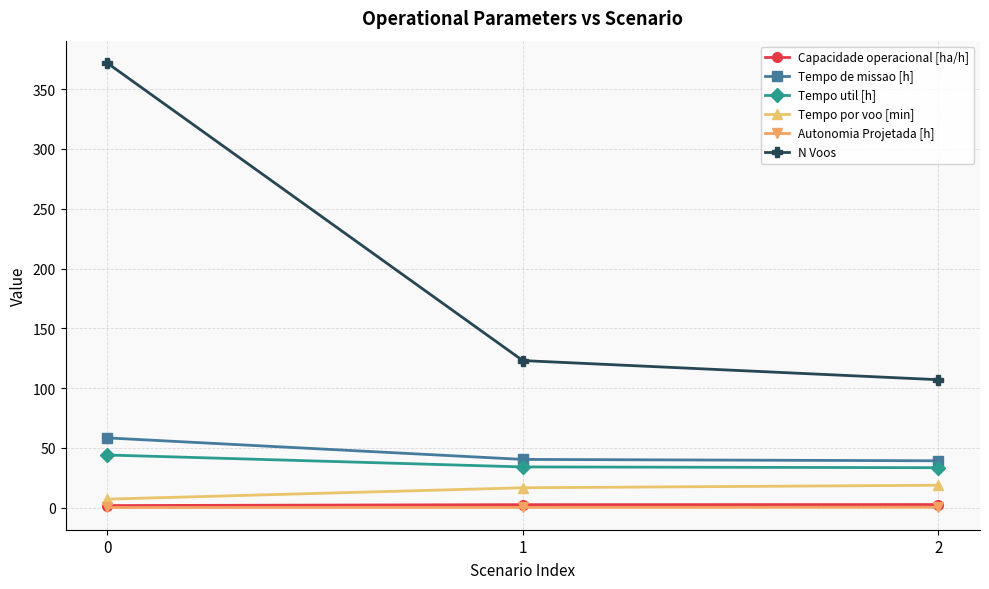

Does the chart have visible grid lines?

Yes